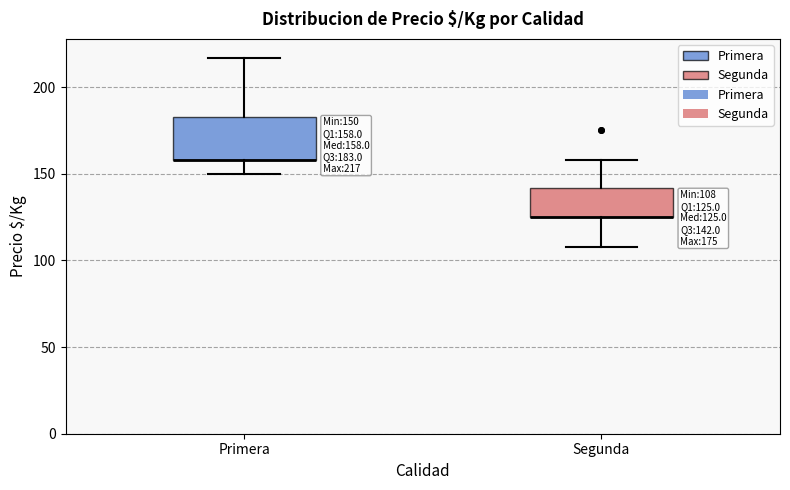

Comparing the boxes themselves (not the whiskers), which one is the tallest?

Primera